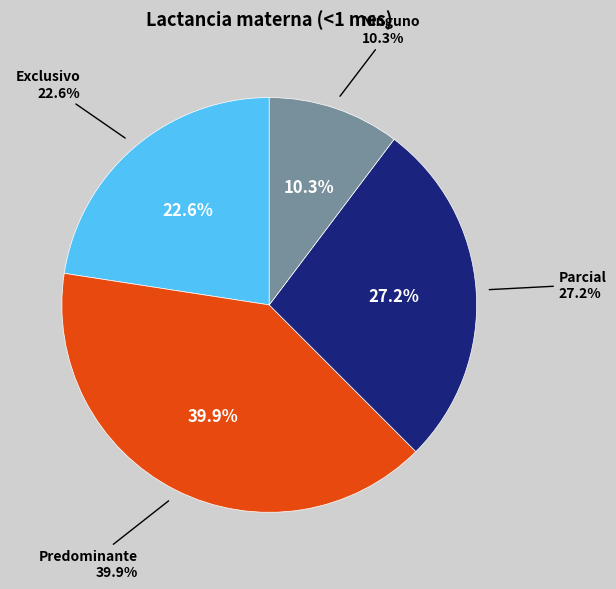

To the nearest percent, what percentage of the pie is Exclusivo?

23%